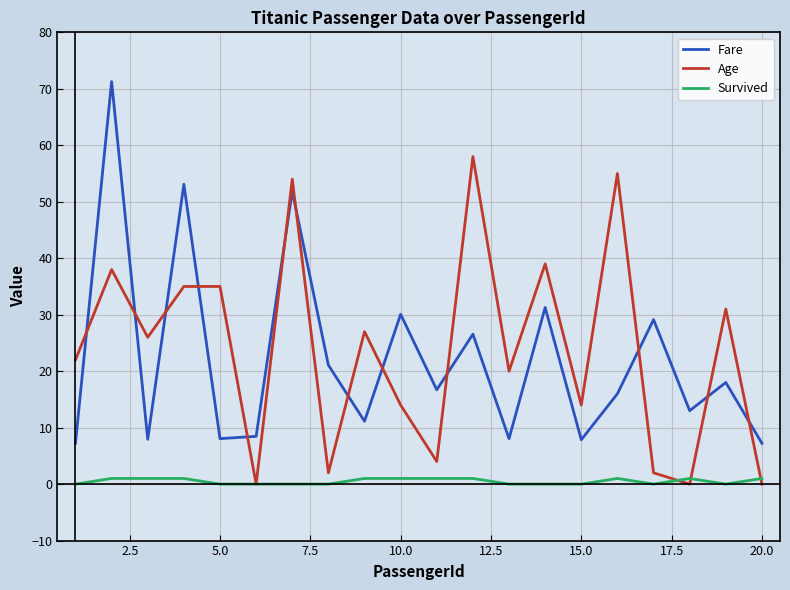

What is the maximum value for Survived?

1.0